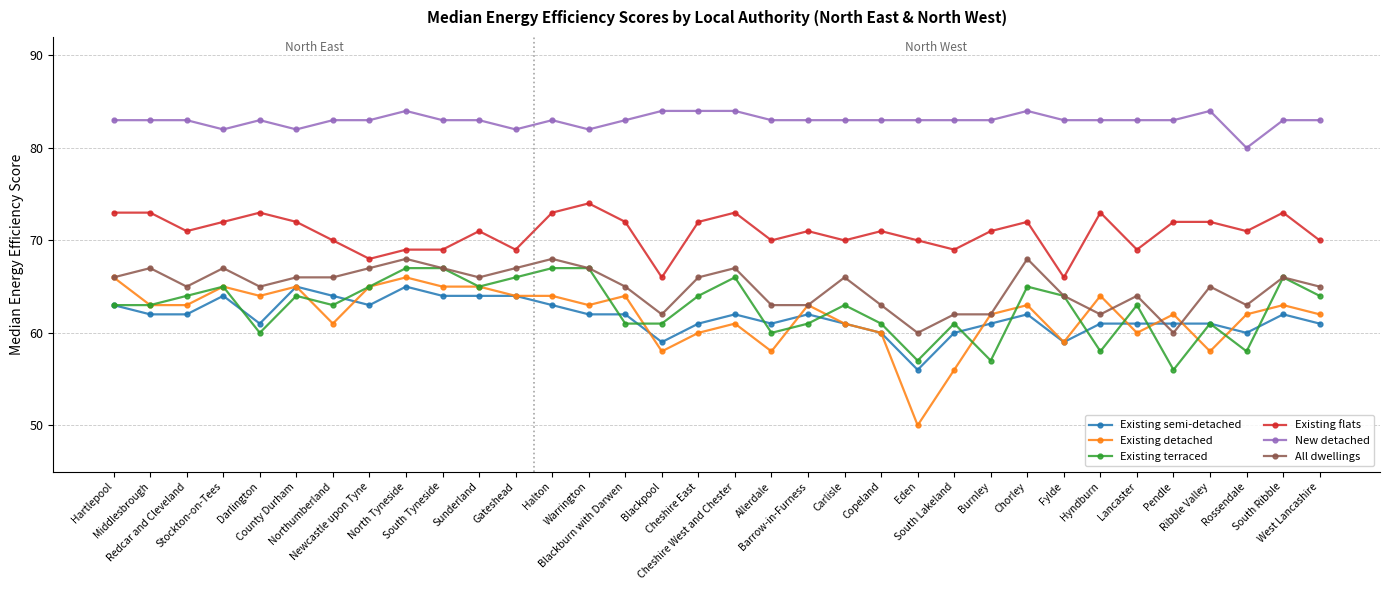

Reading right to left, list all the values displayed in this chart.

Existing semi-detached: 61	62	60	61	61	61	61	59	62	61	60	56	60	61	62	61	62	61	59	62	62	63	64	64	64	65	63	64	65	61	64	62	62	63
Existing detached: 62	63	62	58	62	60	64	59	63	62	56	50	60	61	63	58	61	60	58	64	63	64	64	65	65	66	65	61	65	64	65	63	63	66
Existing terraced: 64	66	58	61	56	63	58	64	65	57	61	57	61	63	61	60	66	64	61	61	67	67	66	65	67	67	65	63	64	60	65	64	63	63
Existing flats: 70	73	71	72	72	69	73	66	72	71	69	70	71	70	71	70	73	72	66	72	74	73	69	71	69	69	68	70	72	73	72	71	73	73
New detached: 83	83	80	84	83	83	83	83	84	83	83	83	83	83	83	83	84	84	84	83	82	83	82	83	83	84	83	83	82	83	82	83	83	83
All dwellings: 65	66	63	65	60	64	62	64	68	62	62	60	63	66	63	63	67	66	62	65	67	68	67	66	67	68	67	66	66	65	67	65	67	66